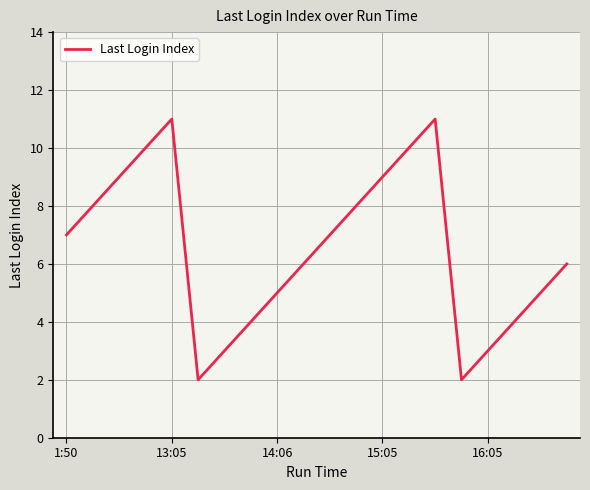

Is this an area chart (filled region under the line)?

No